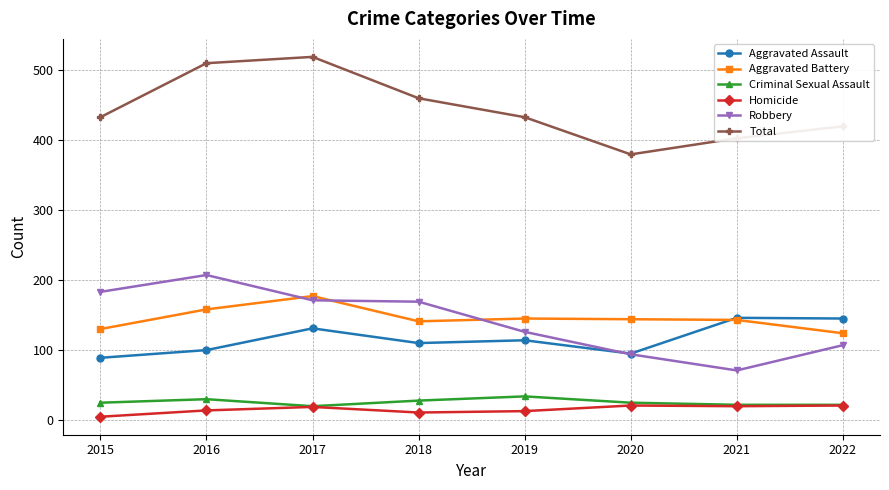

Which series has the largest total across all categories?

Total